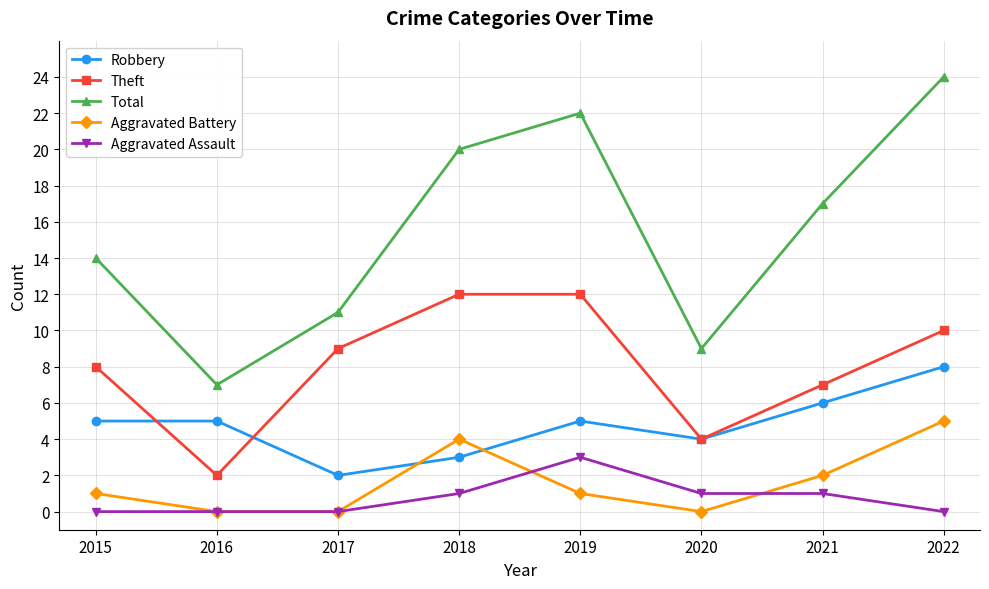

True or false: Aggravated Assault and Theft cross at least once.

False